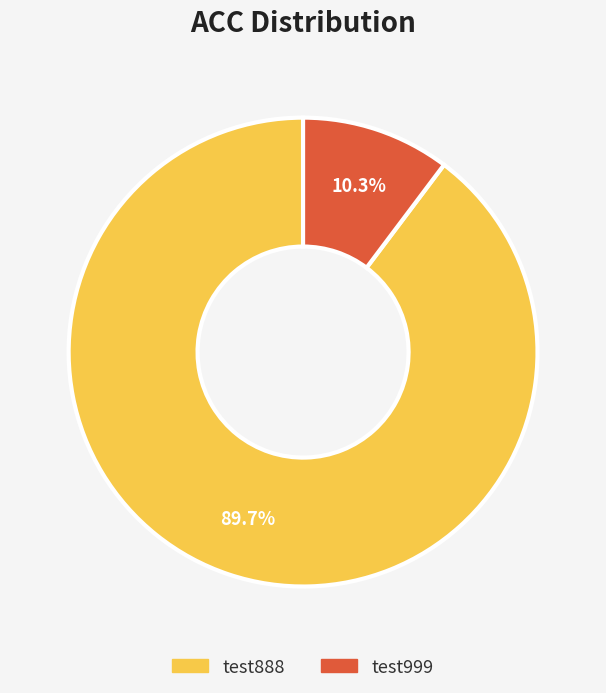

Rank the categories by value from highest to lowest.

test888, test999